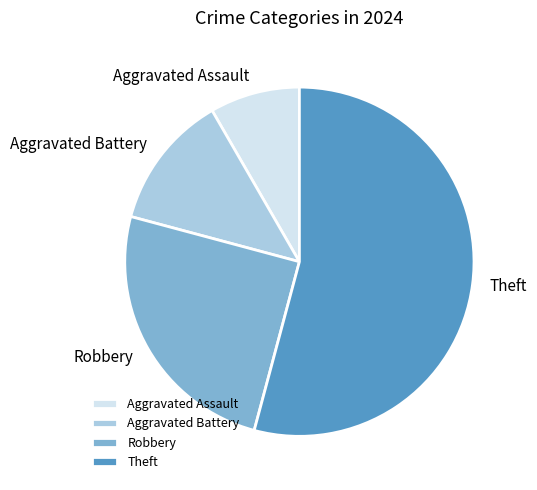

The Theft slice represents 64% of the pie. True or false?

False